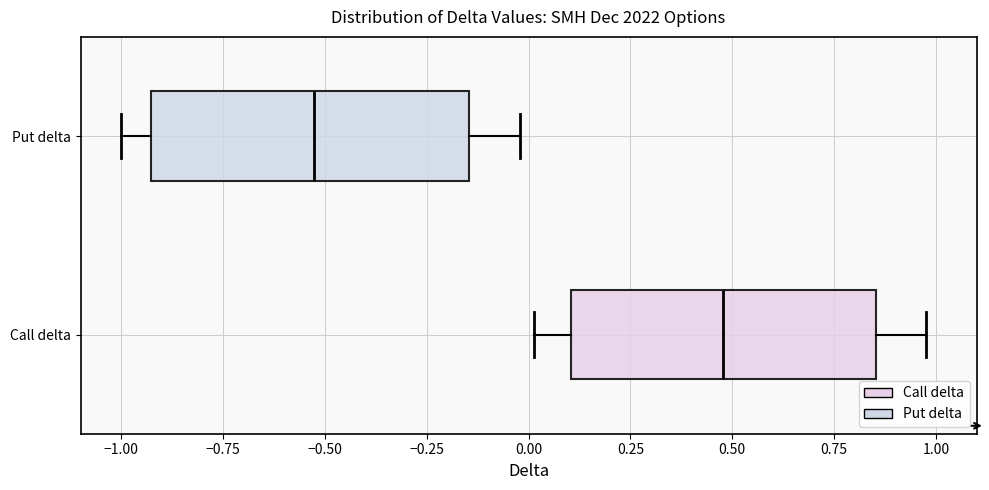

Reading bottom to top, transcribe this box plot: for each box, give where its median line is, the range the box spans, and where its two whiskers end, as read against the x-axis. The values are not printed on the chart, so give them approximately, as read against the axis.

Call delta: median 0.50, box 0.10 to 0.85, whiskers 0.00 to 1.00
Put delta: median -0.55, box -0.95 to -0.15, whiskers -1.00 to 0.00